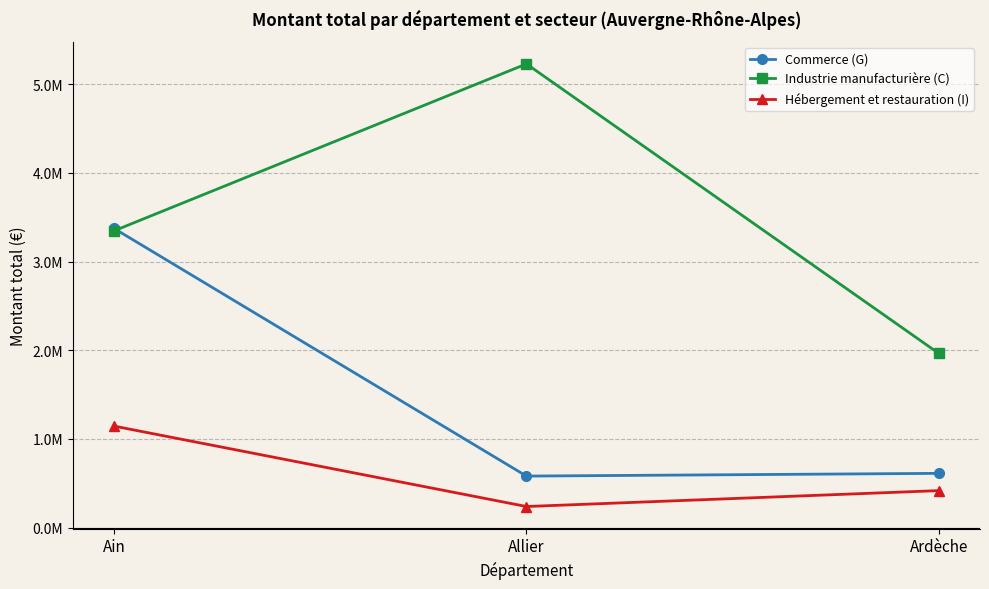

What is the label of the 3rd point from the right?

Ain